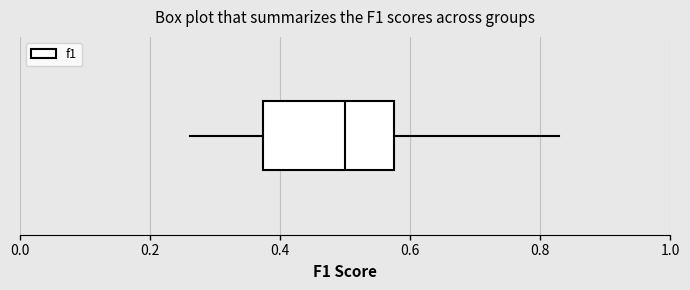

Where is the right edge of the box on the x-axis? The values are not printed on the chart, so give them approximately, as read against the axis.

0.58